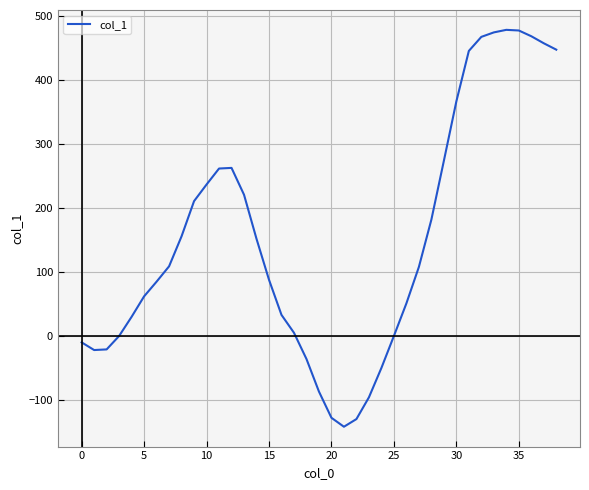

What is the difference between the maximum and minimum values?

621